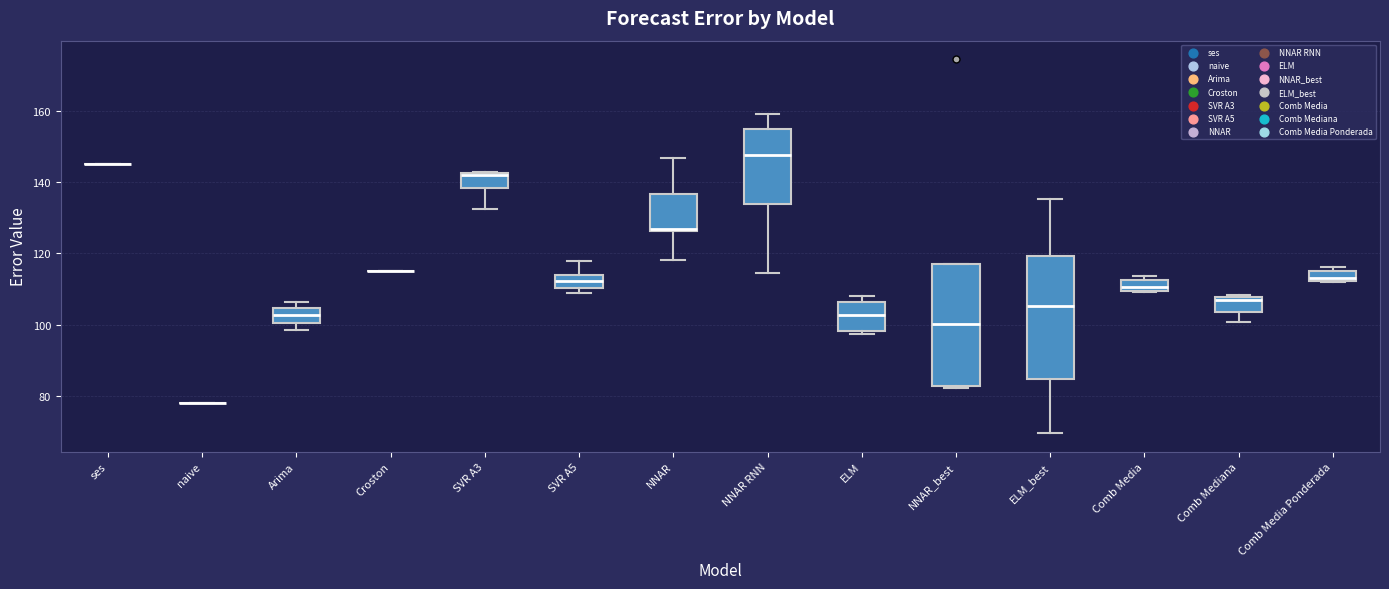

Where does the lower whisker of the box for SVR A3 end on the y-axis? The values are not printed on the chart, so give them approximately, as read against the axis.

132